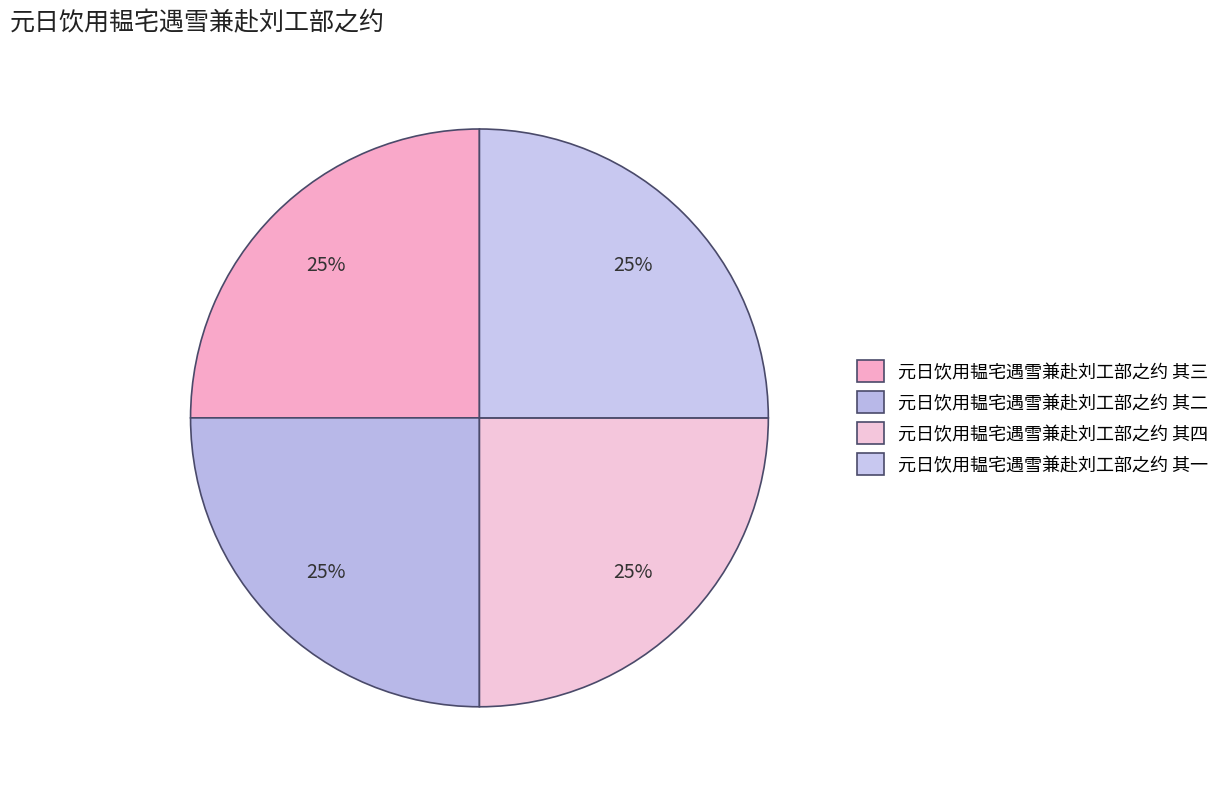

How many slices are in this pie chart?

4